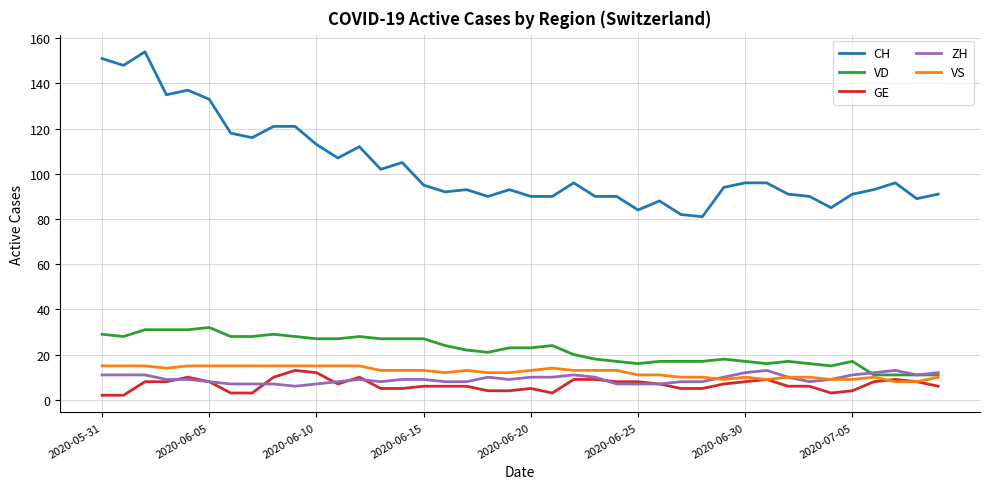

True or false: GE and CH intersect in this chart.

False